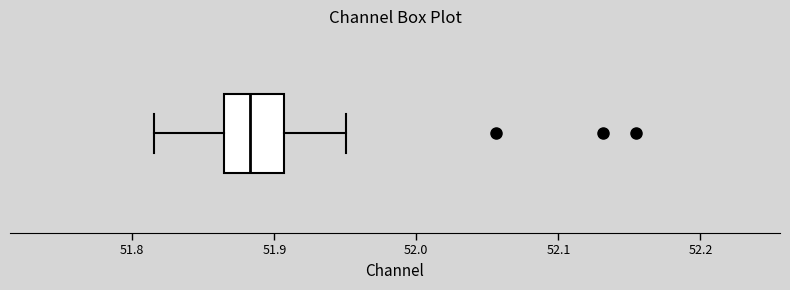

Read this box plot against the x-axis: the position of the median line, the range covered by the box, and the ends of both whiskers. The values are not printed on the chart, so give them approximately, as read against the axis.

median 51.88, box 51.86 to 51.91, whiskers 51.82 to 51.95